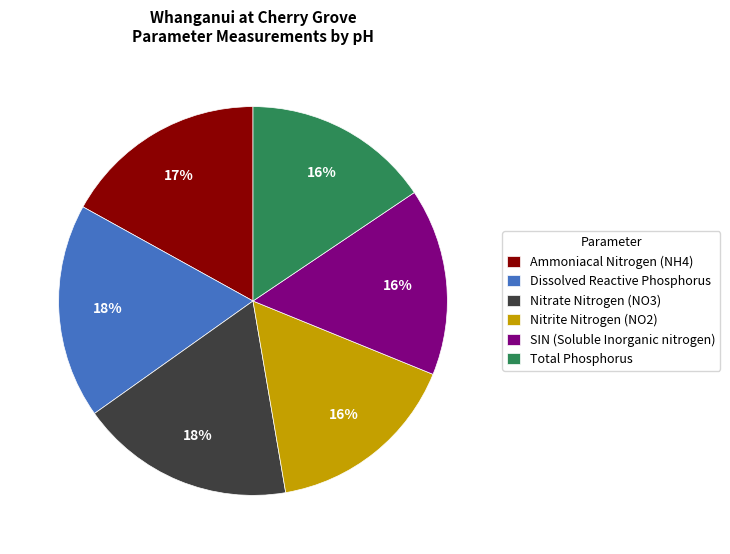

To the nearest percent, what portion does Nitrate Nitrogen (NO3) represent?

18%